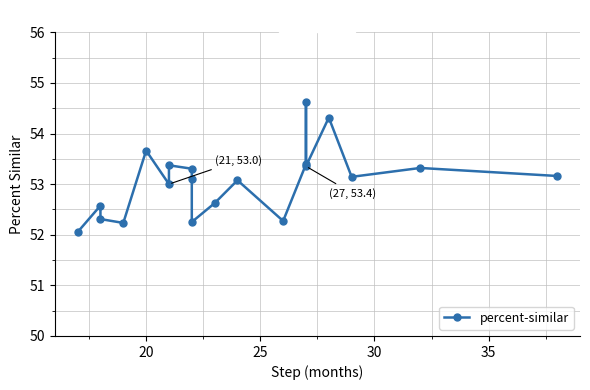

How many data points does each series have?

20